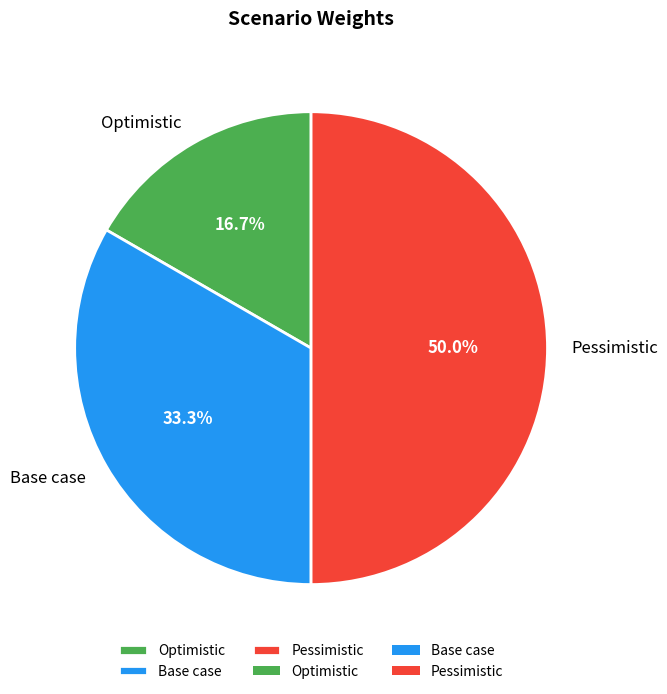

Count the number of slices in the pie.

3